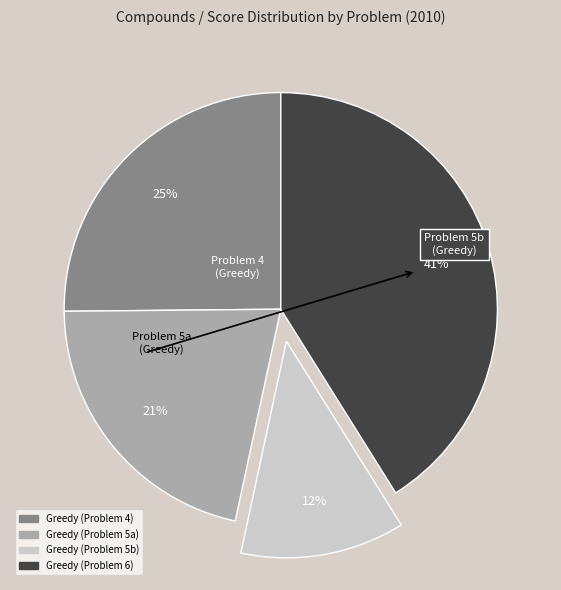

To the nearest percent, what is the difference between the largest and smallest slice percentages?

29%